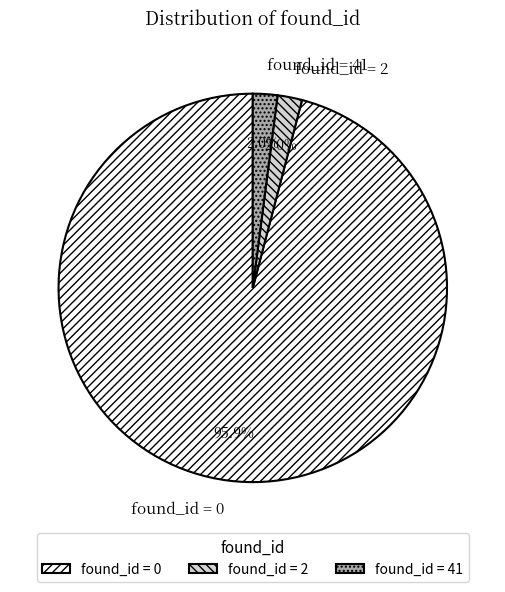

Do found_id = 0 and found_id = 41 together represent more than half of the pie?

Yes